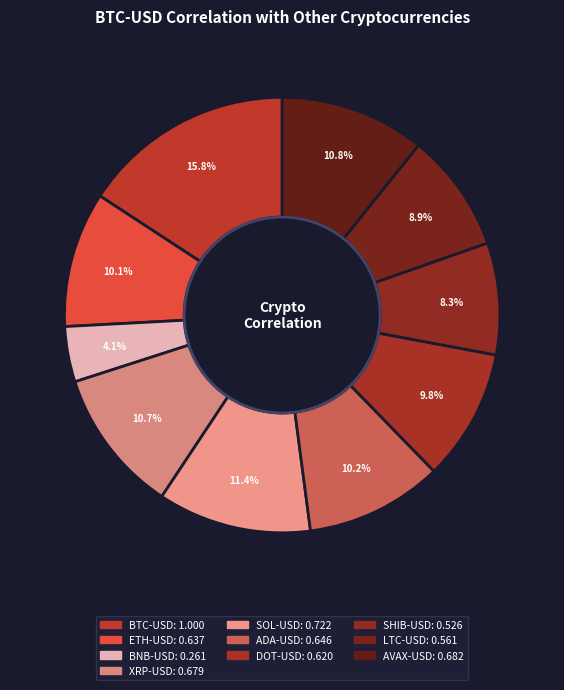

How many segments does this pie chart have?

10